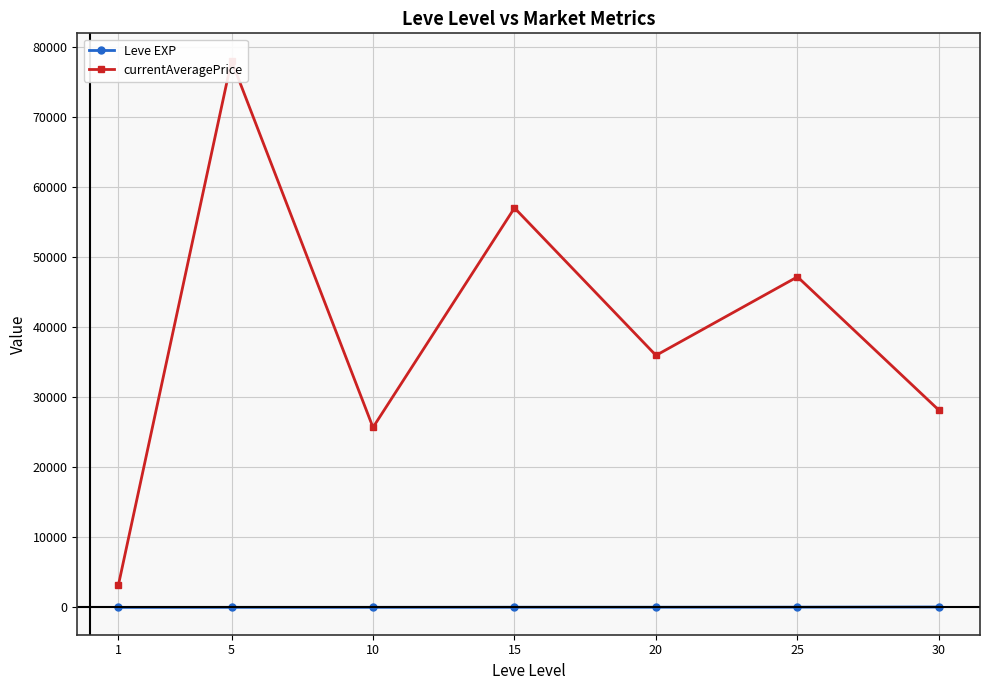

True or false: Leve EXP has a value of 34.7 at 25.

True